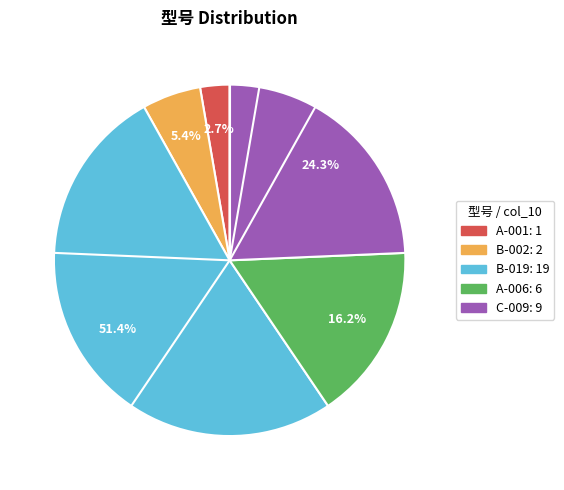

Rank the categories by value from highest to lowest.

B-019, C-009, A-006, B-002, A-001